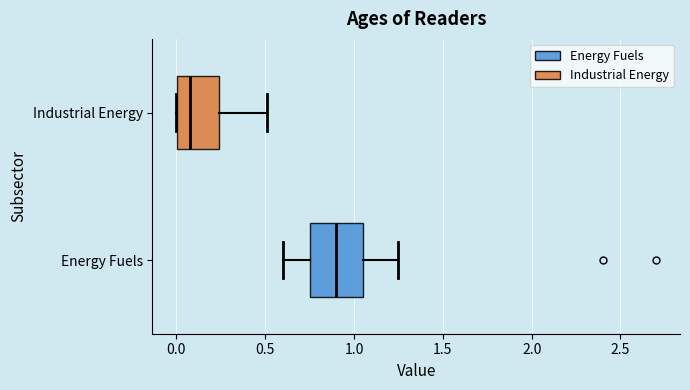

Which box is the widest, from its left edge to its right edge?

Energy Fuels